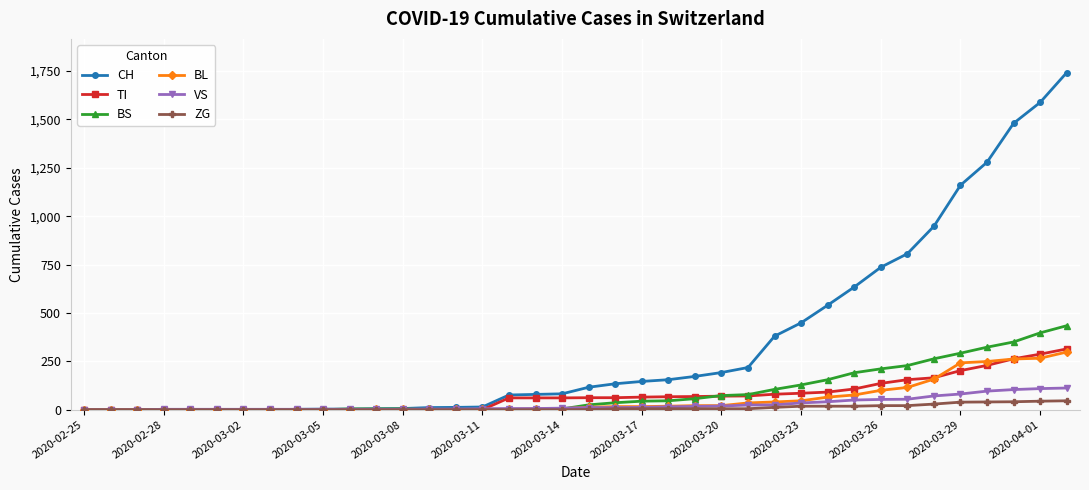

What is the maximum value shown in the chart?

1742